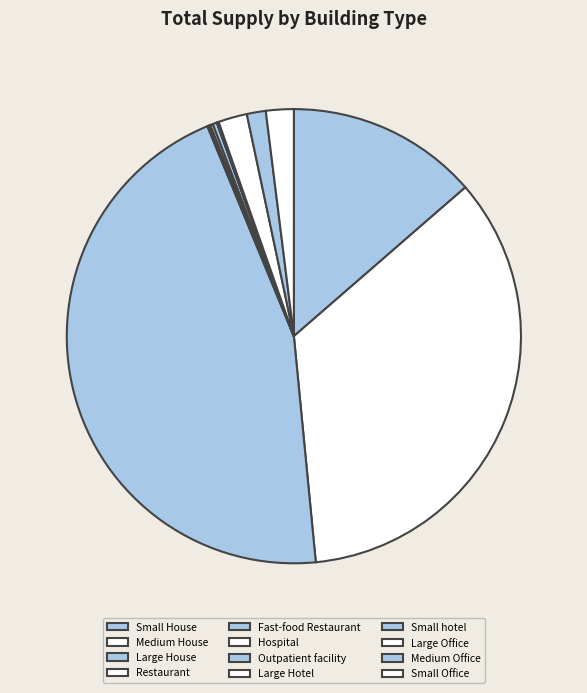

To the nearest percent, what is the difference between the Small Office and Hospital slice percentages?

2%